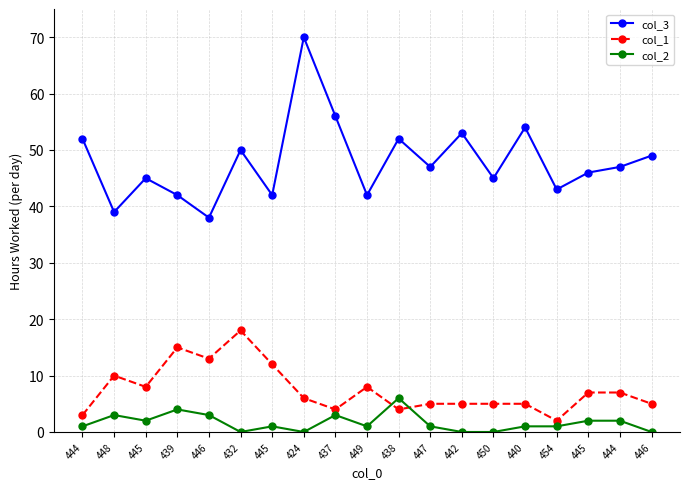

What are all the series names shown in the legend?

col_3, col_1, col_2